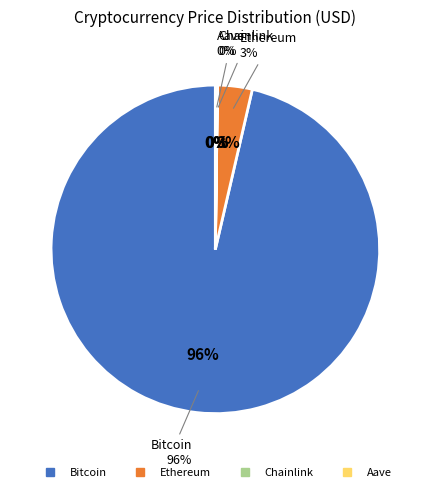

The Aave slice represents 0% of the pie. True or false?

True